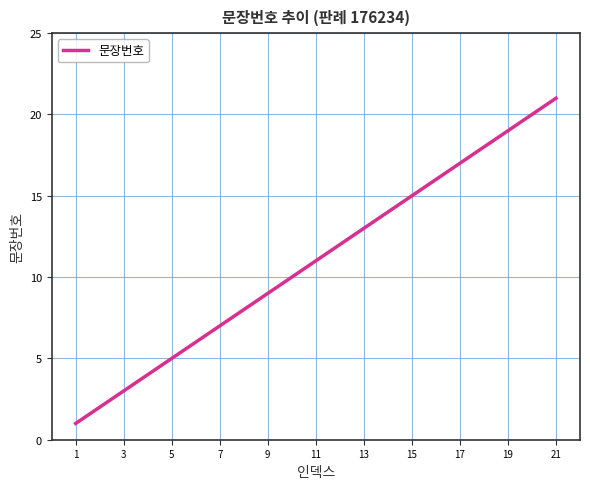

What is the maximum value shown in the chart?

21